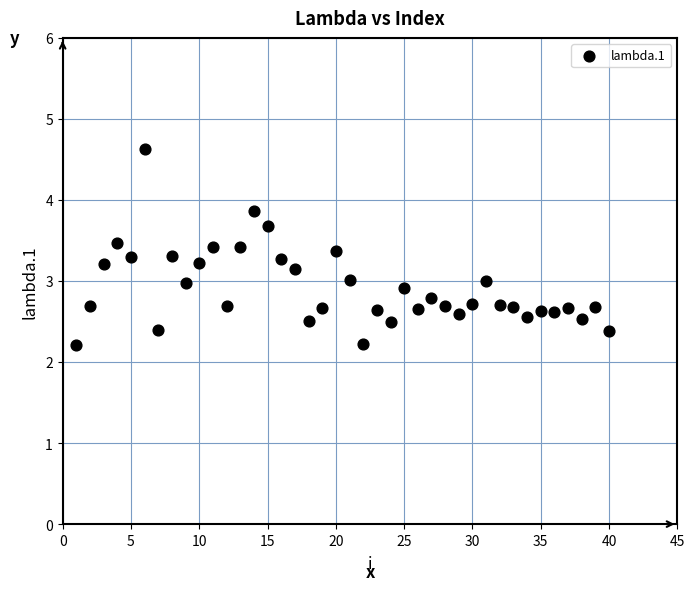

What is the range of Y values (max minus min)?

2.4